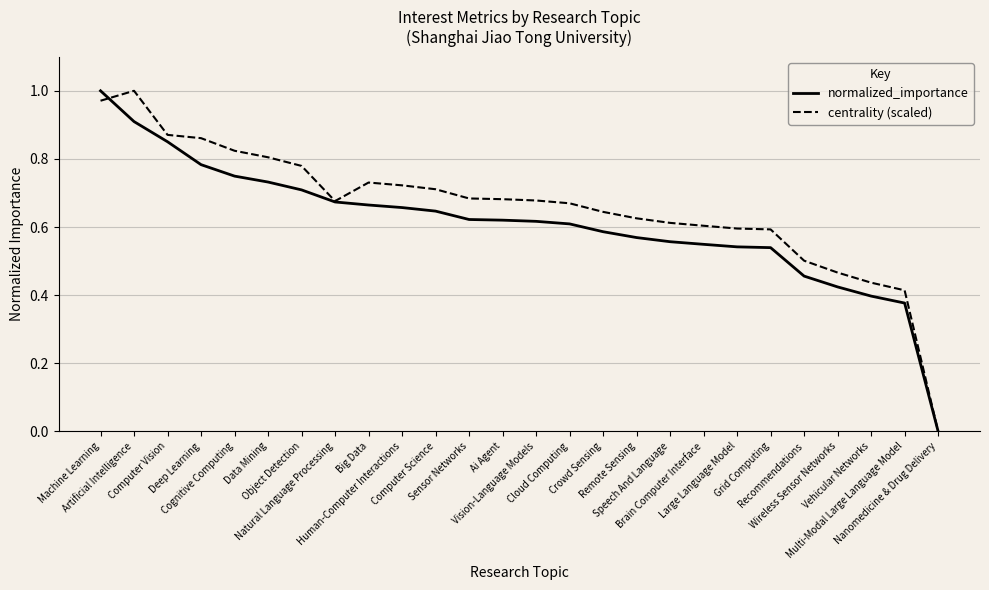

At which category does centrality (scaled) reach its first local valley?

Natural Language Processing